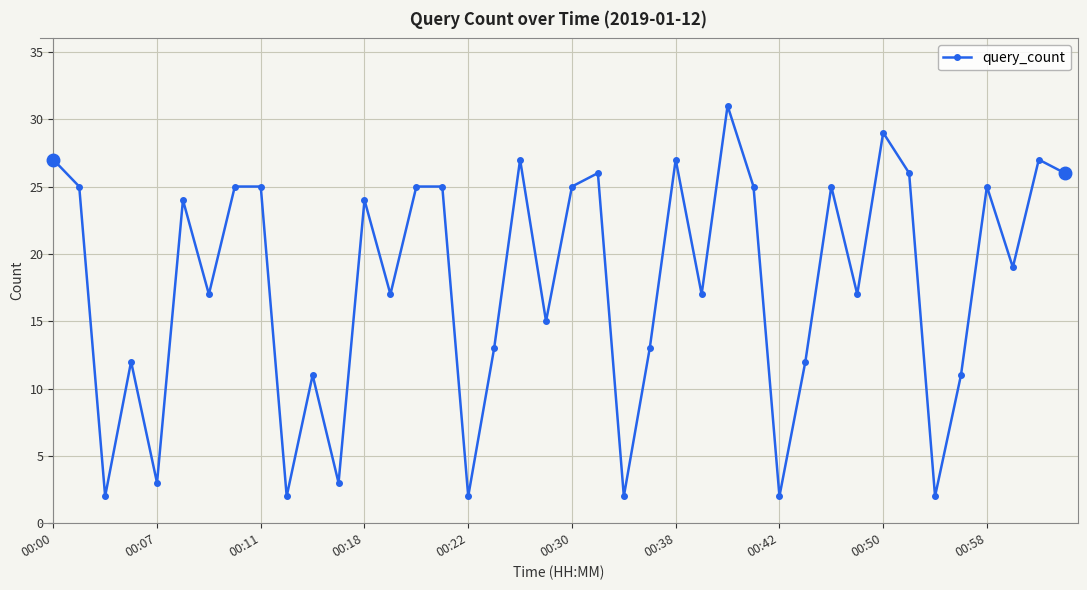

What is the sum of all values?

711